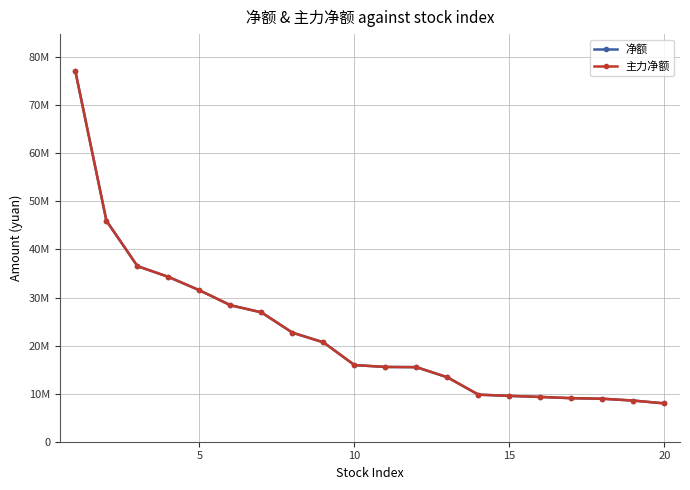

Which series has the largest total across all categories?

净额